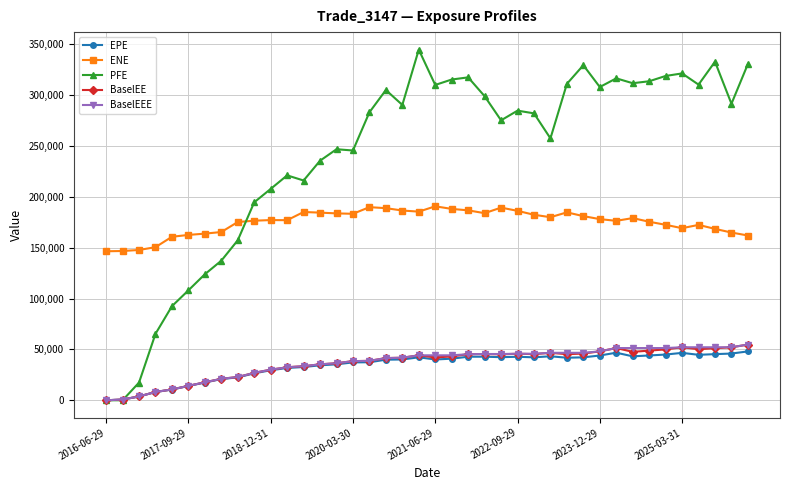

What is the value of the PFE point at the 29th from the left?

311032.0